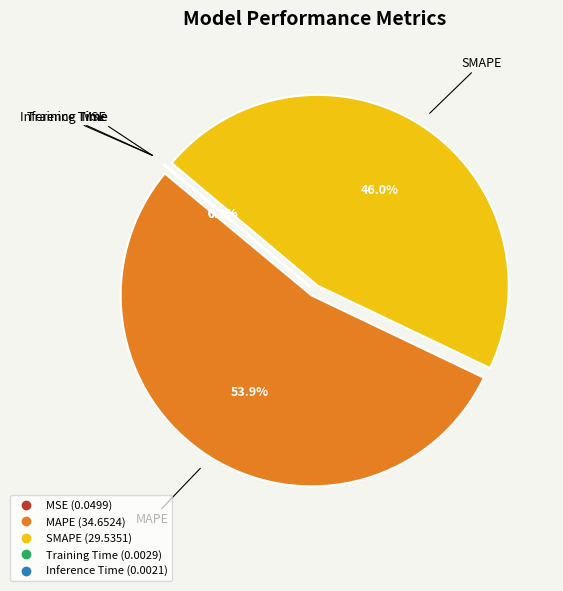

Is there a majority slice in this chart?

Yes